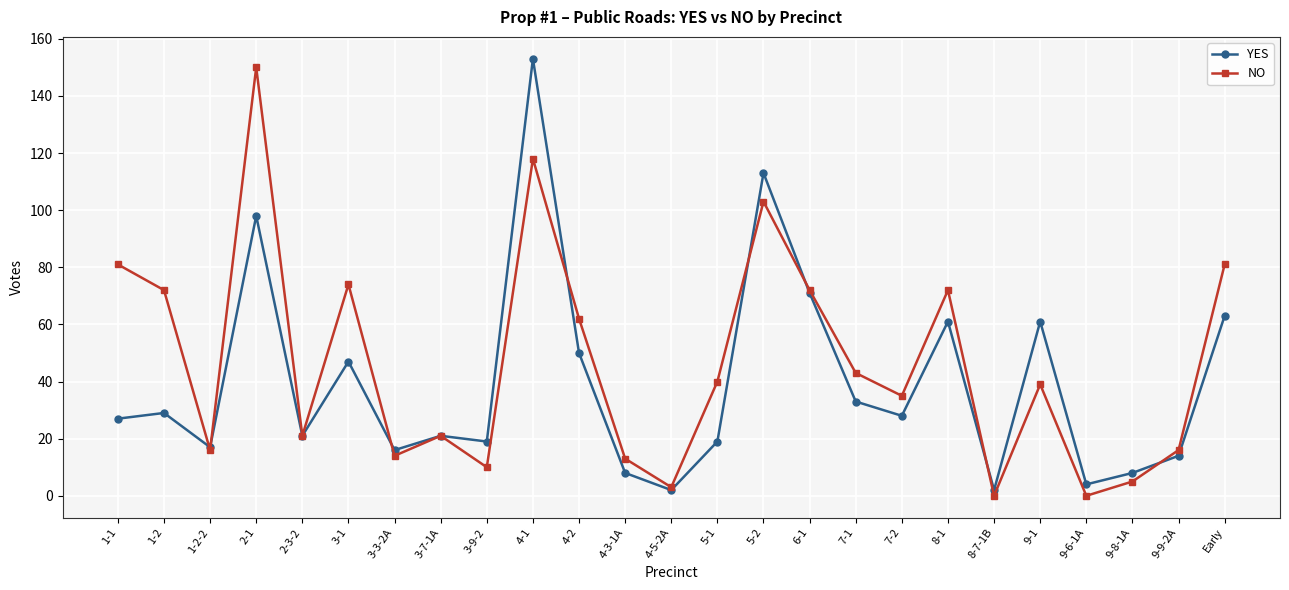

Is the value of YES at 9-9-2A greater than the value of NO at 1-2?

No